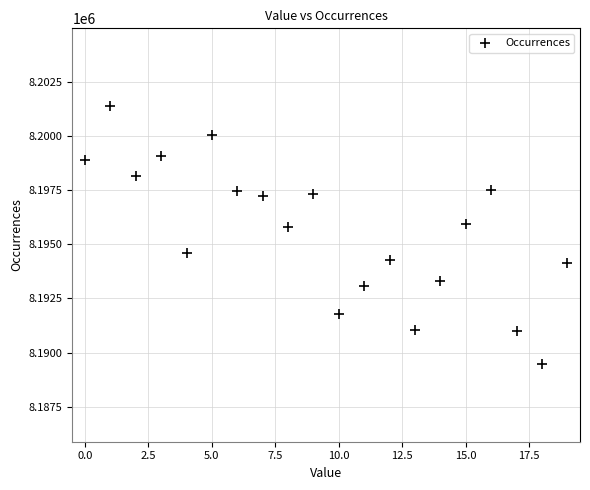

What is the range of Y values (max minus min)?

11944